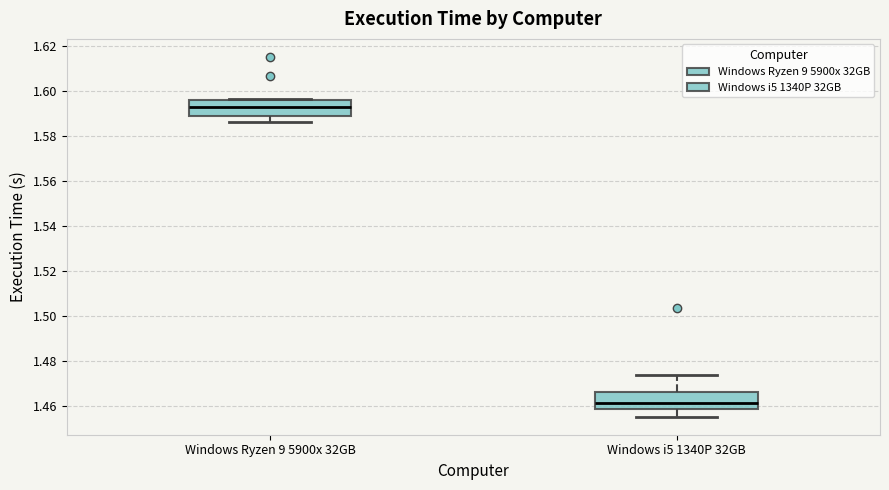

Reading left to right, read every box against the y-axis: the position of its median line, the range the box covers, and the ends of its whiskers. The values are not printed on the chart, so give them approximately, as read against the axis.

Windows Ryzen 9 5900x 32GB: median 1.594, box 1.590 to 1.596, whiskers 1.586 to 1.596
Windows i5 1340P 32GB: median 1.462, box 1.458 to 1.466, whiskers 1.456 to 1.474